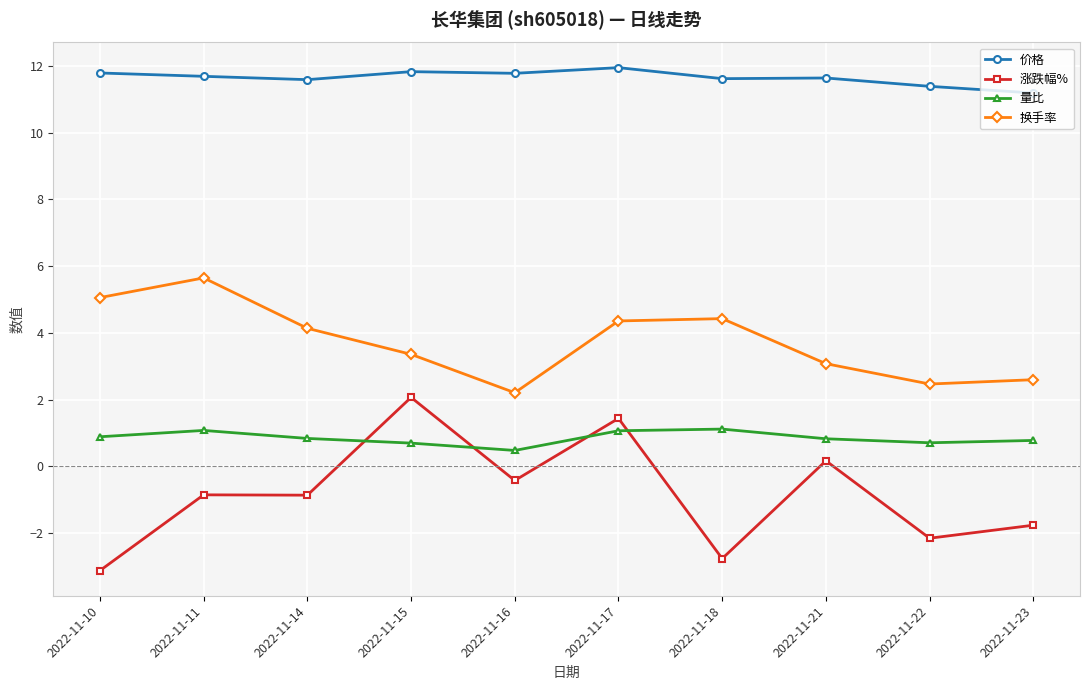

True or false: 量比 and 价格 intersect in this chart.

False